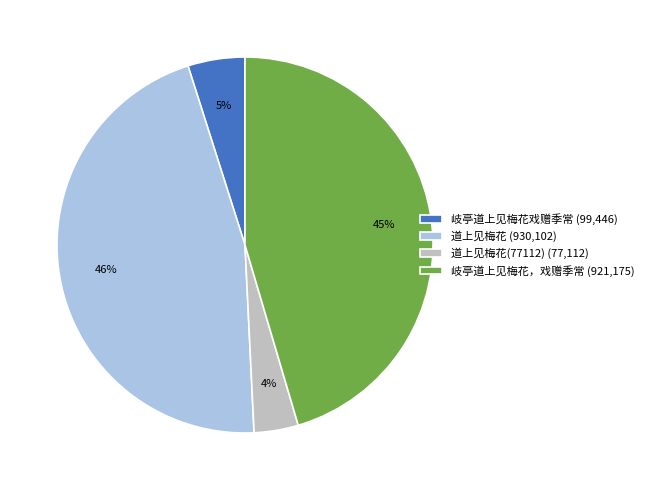

Is it true that 岐亭道上见梅花戏赠季常 (99,446) is 5% of the pie?

True